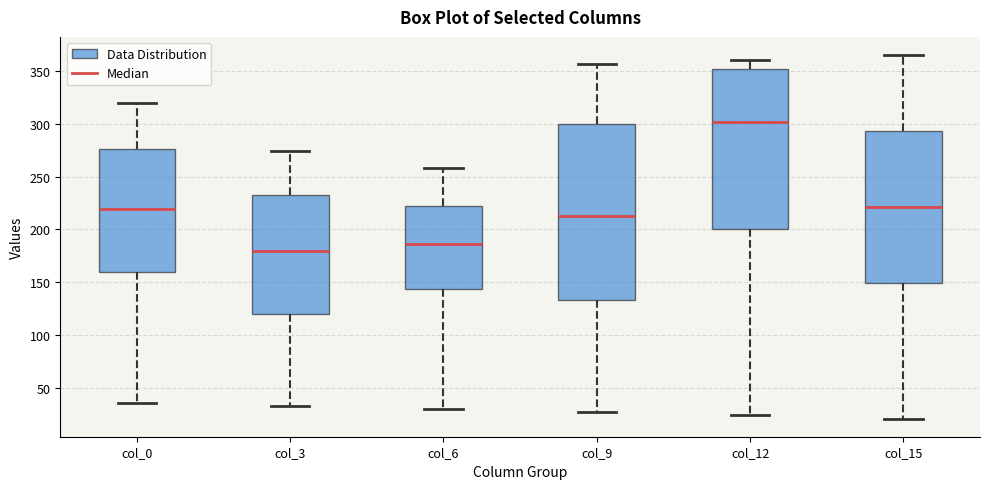

Comparing the boxes themselves (not the whiskers), which one is the tallest?

col_9